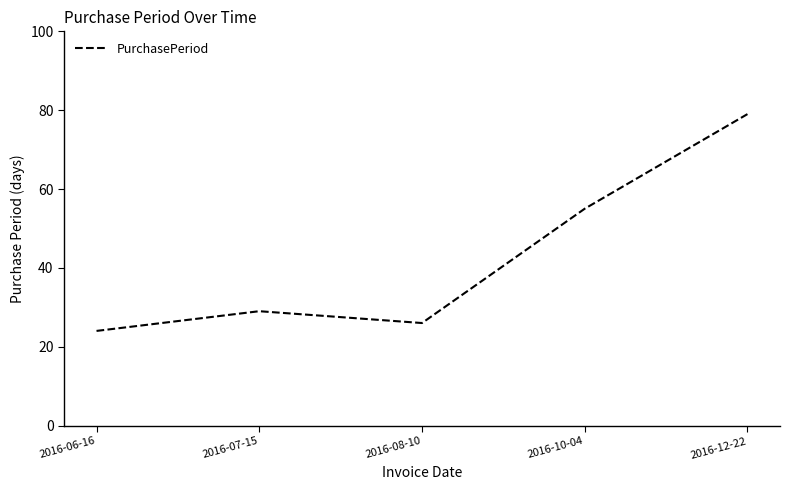

What is the sum of the values at 2016-06-16 and 2016-08-10?

50